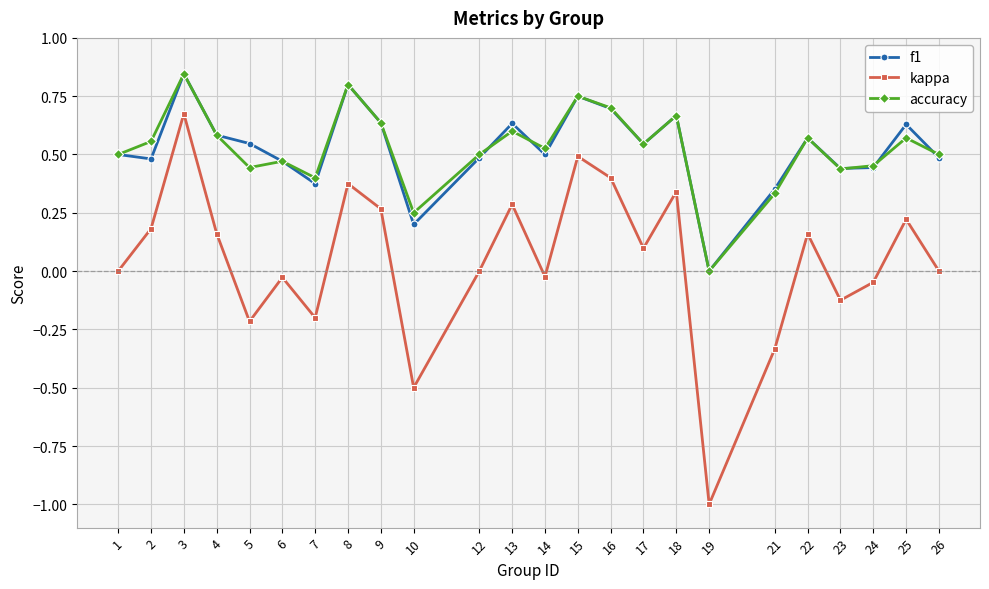

What is the value of the kappa point at the 7th from the left?

-0.2